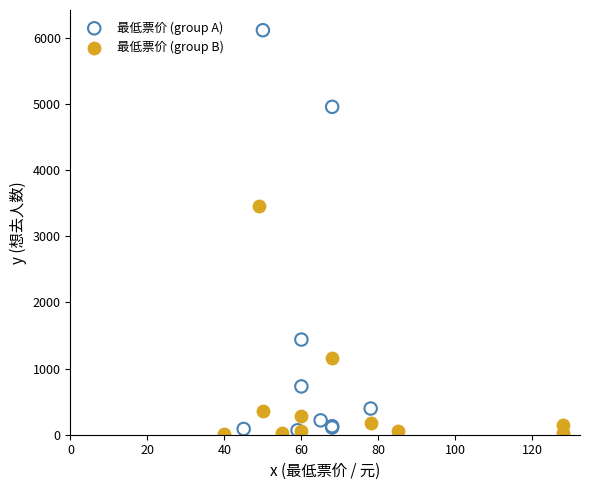

Which series has the widest spread of Y values?

最低票价 (group A)